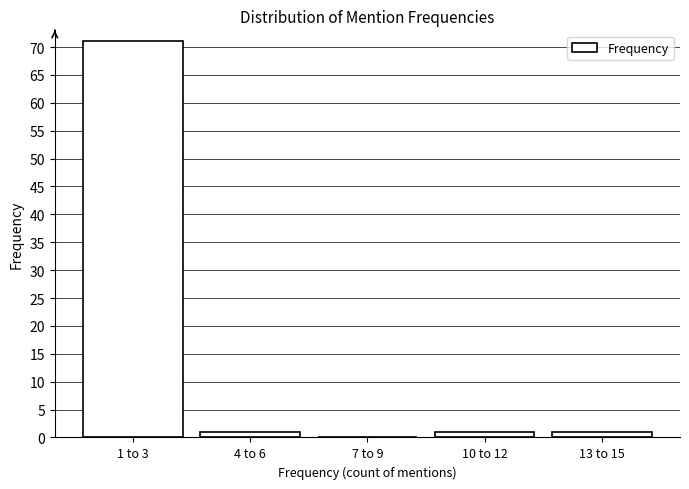

Reading right to left, transcribe all the data shown in this chart.

13 to 15=1	10 to 12=1	7 to 9=0	4 to 6=1	1 to 3=71